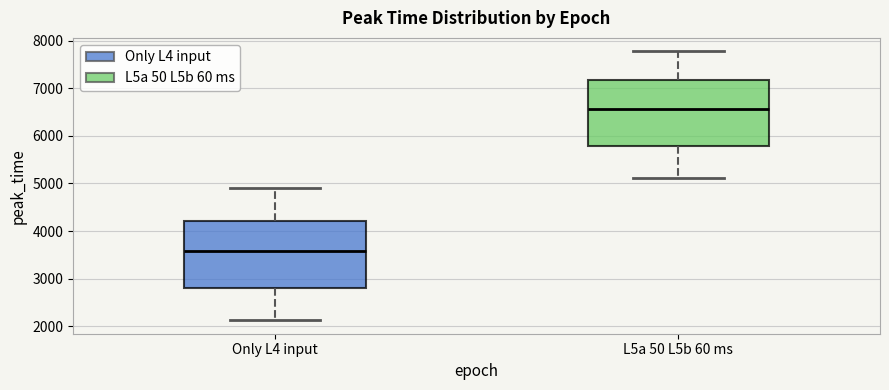

Where is the upper edge of the box for Only L4 input on the y-axis? The values are not printed on the chart, so give them approximately, as read against the axis.

4200